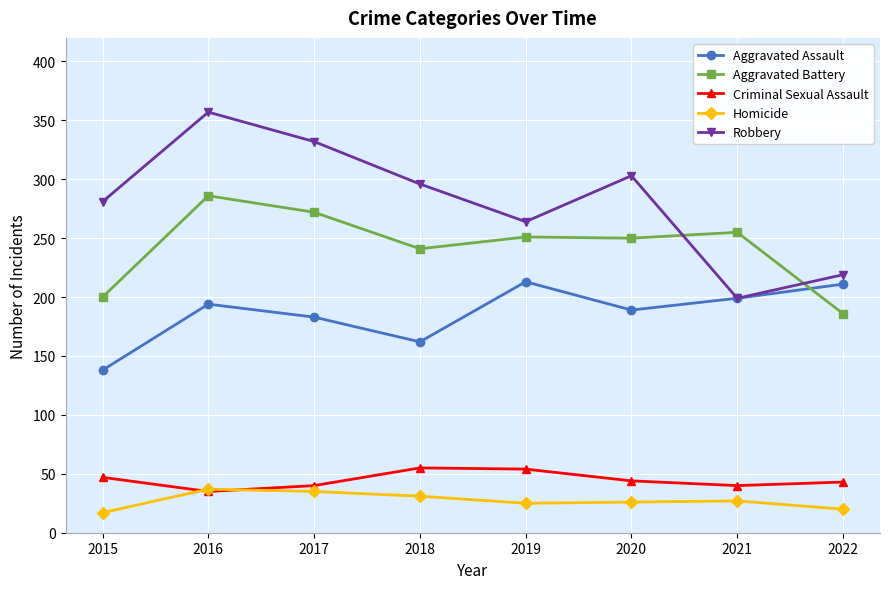

Count the Robbery values in the range 264 to 332.

5